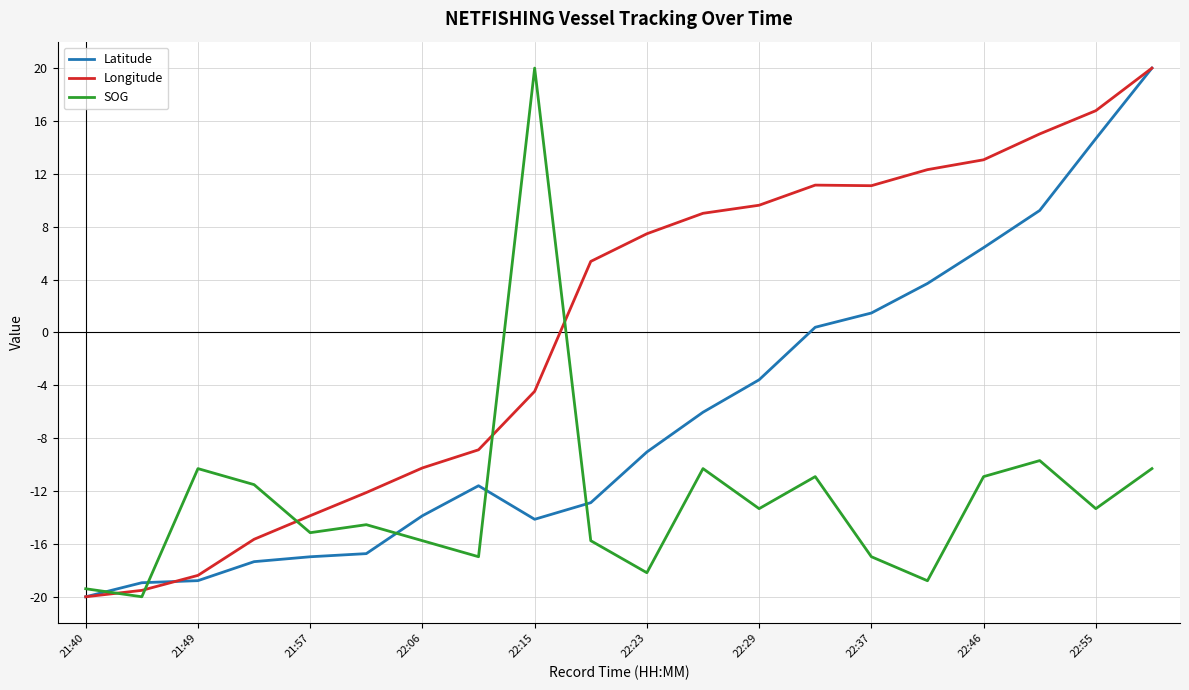

What is the lowest value of the SOG series?

-20.0